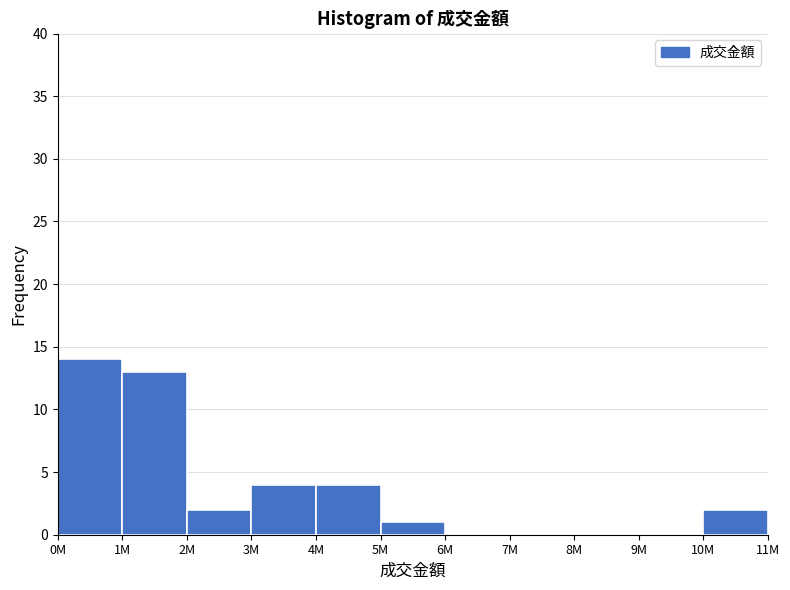

Reading right to left, what are all the values shown in this chart?

10M=2	9M=0	8M=0	7M=0	6M=0	5M=1	4M=4	3M=4	2M=2	1M=13	0M=14